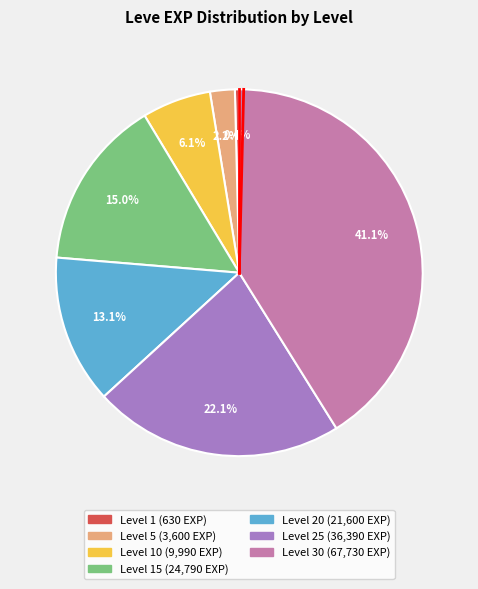

Is there a majority slice in this chart?

No